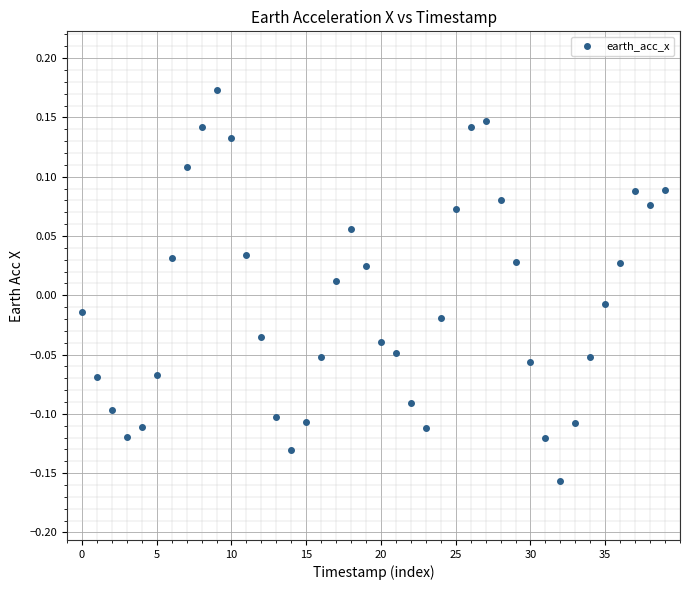

What is the range of Y values (max minus min)?

0.3